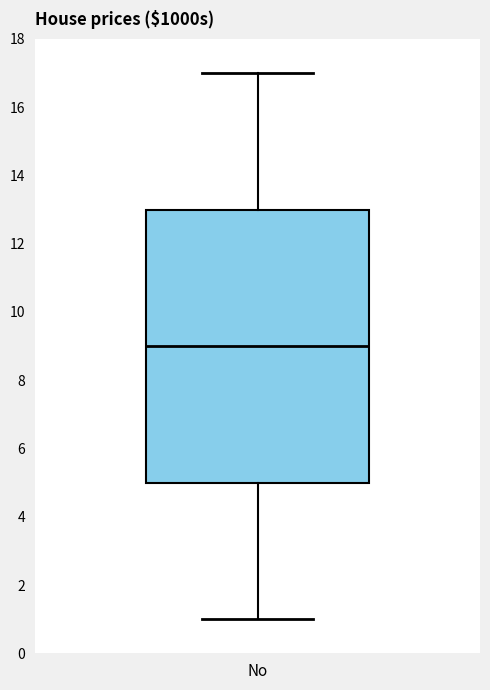

Where is the lower edge of the box for No on the y-axis? The values are not printed on the chart, so give them approximately, as read against the axis.

5